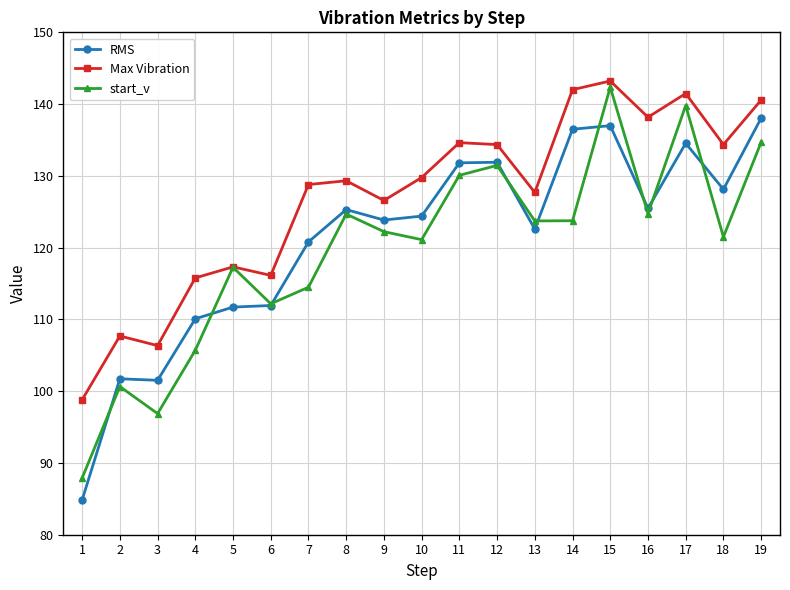

Read the start_v value at 2.

100.6